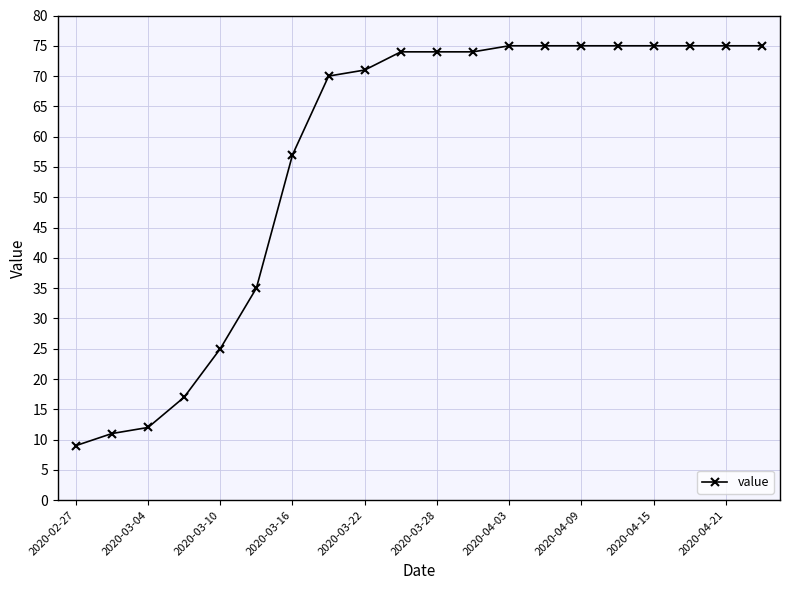

What is the maximum value shown in the chart?

75